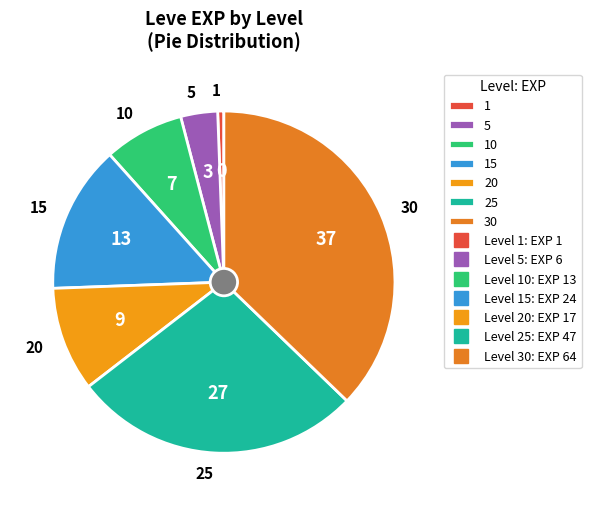

Which category has the biggest portion of the pie?

30